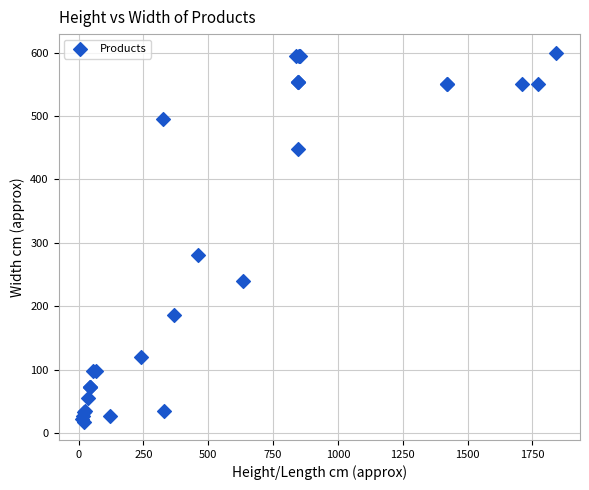

What Y value in the scatter plot is closest to 309?

280